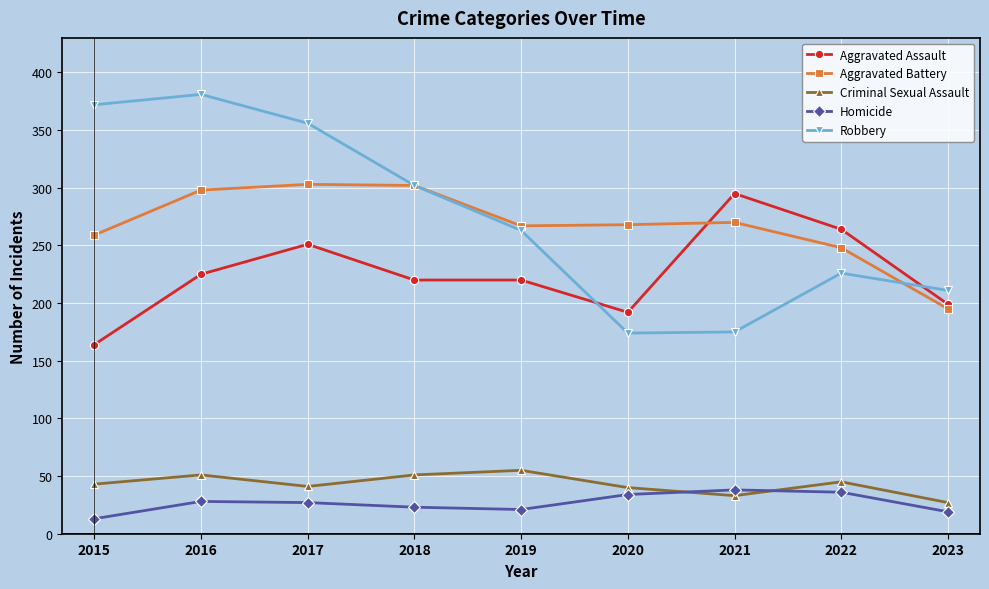

In Aggravated Battery, how many points are lower than both neighbors (excluding endpoints)?

1